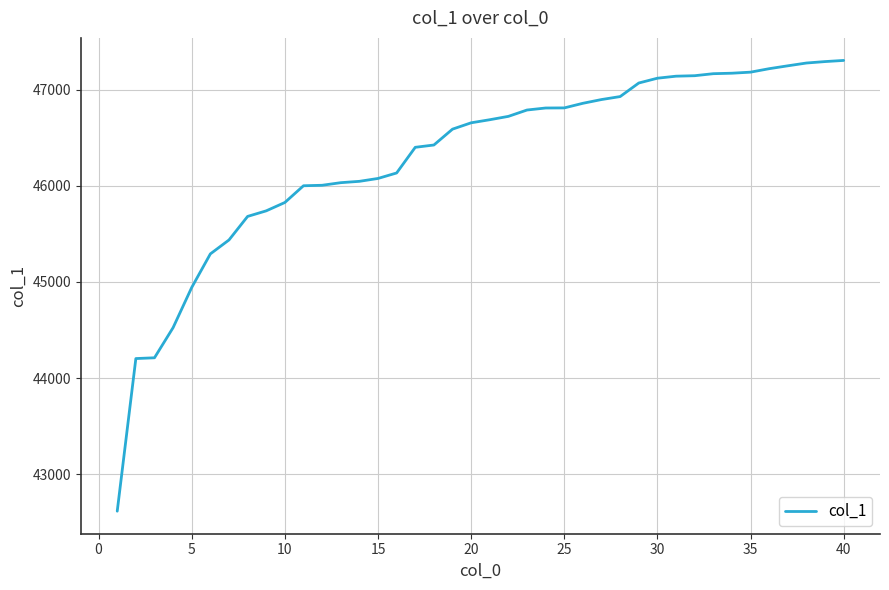

What is the greatest value displayed?

47305